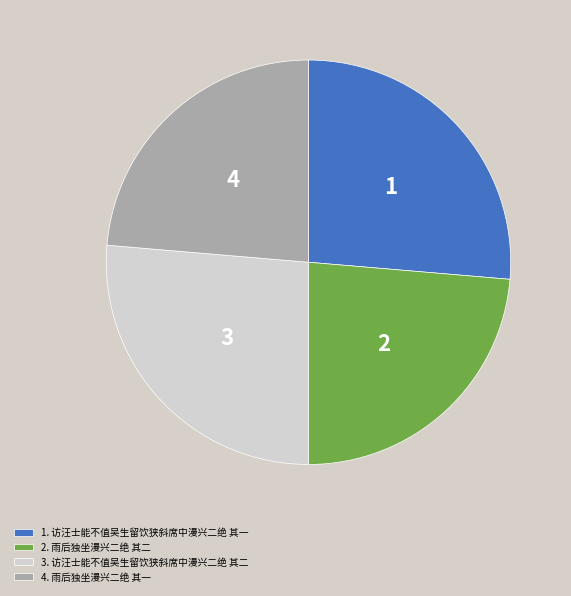

Approximately how many times larger is the value at 1. 访汪士能不值吴生留饮狭斜席中漫兴二绝 其一 compared to 2. 雨后独坐漫兴二绝 其二?

1.1